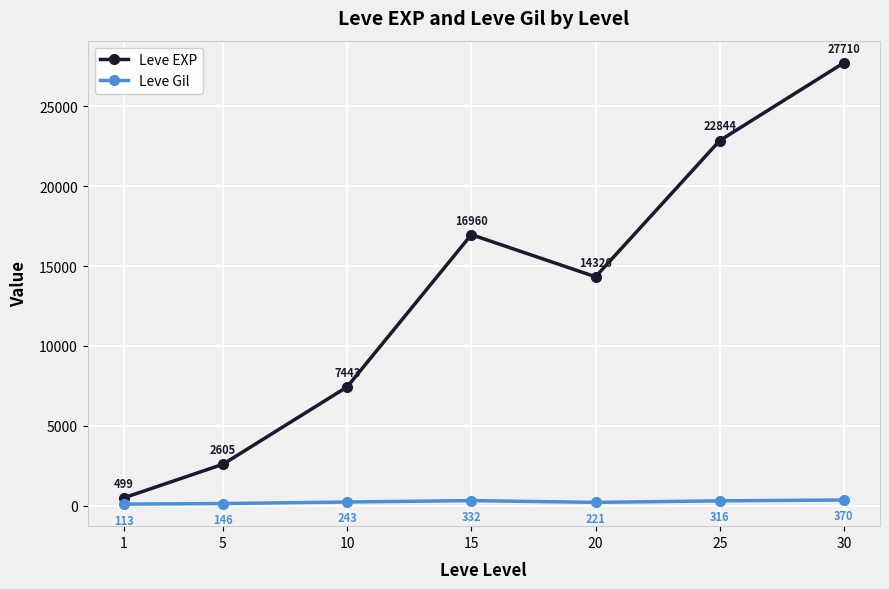

True or false: Leve EXP and Leve Gil intersect in this chart.

False